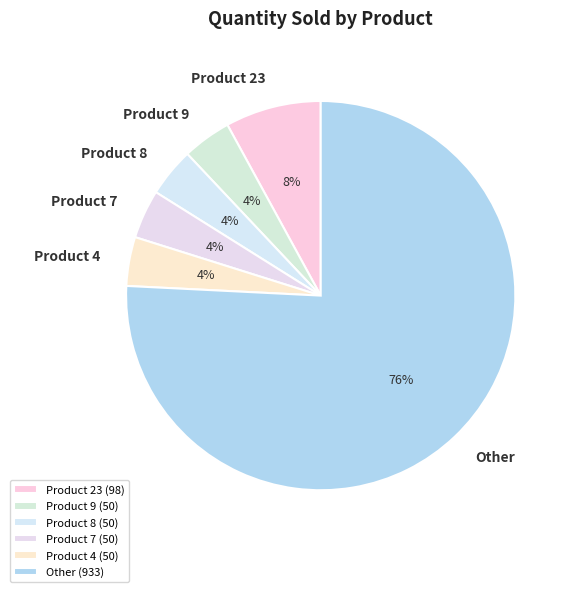

To the nearest percent, what is the difference between the largest and smallest slice percentages?

72%